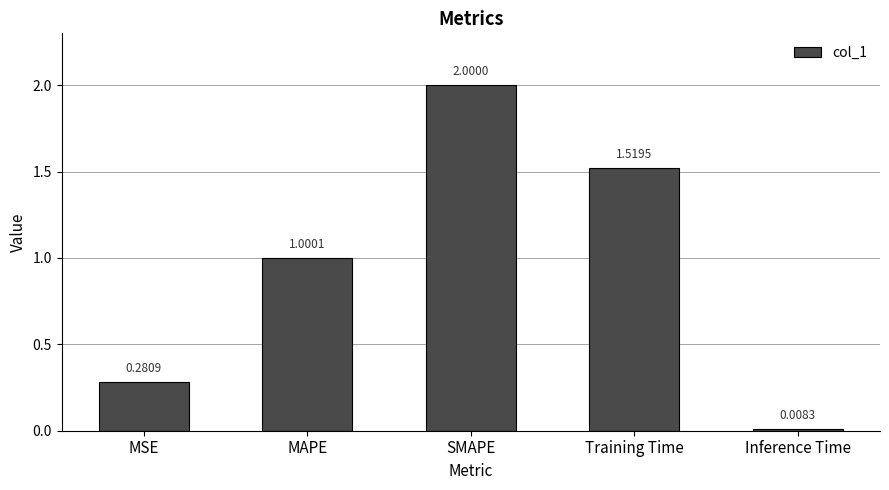

What is the label of the 5th bar from the right?

MSE